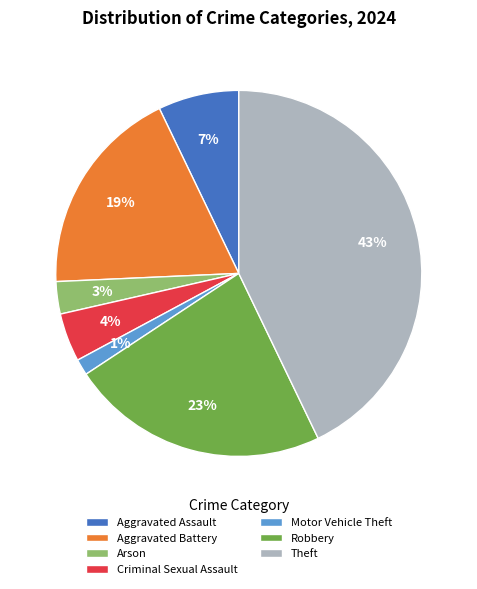

What is the smallest slice in the pie chart?

Motor Vehicle Theft